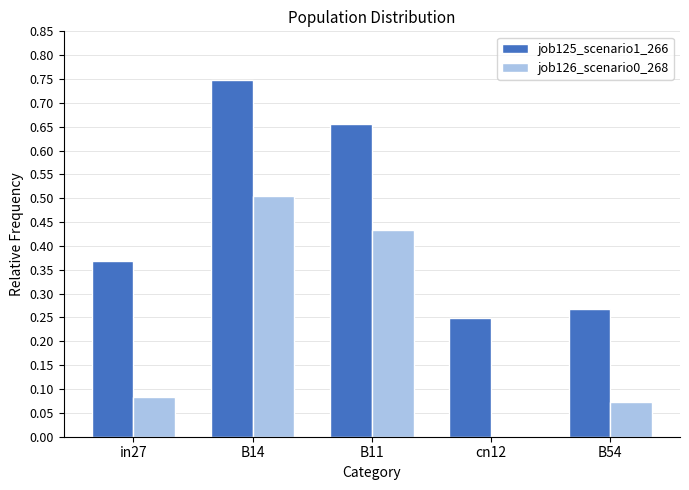

What is the sum of all job126_scenario0_268 values?

1.1